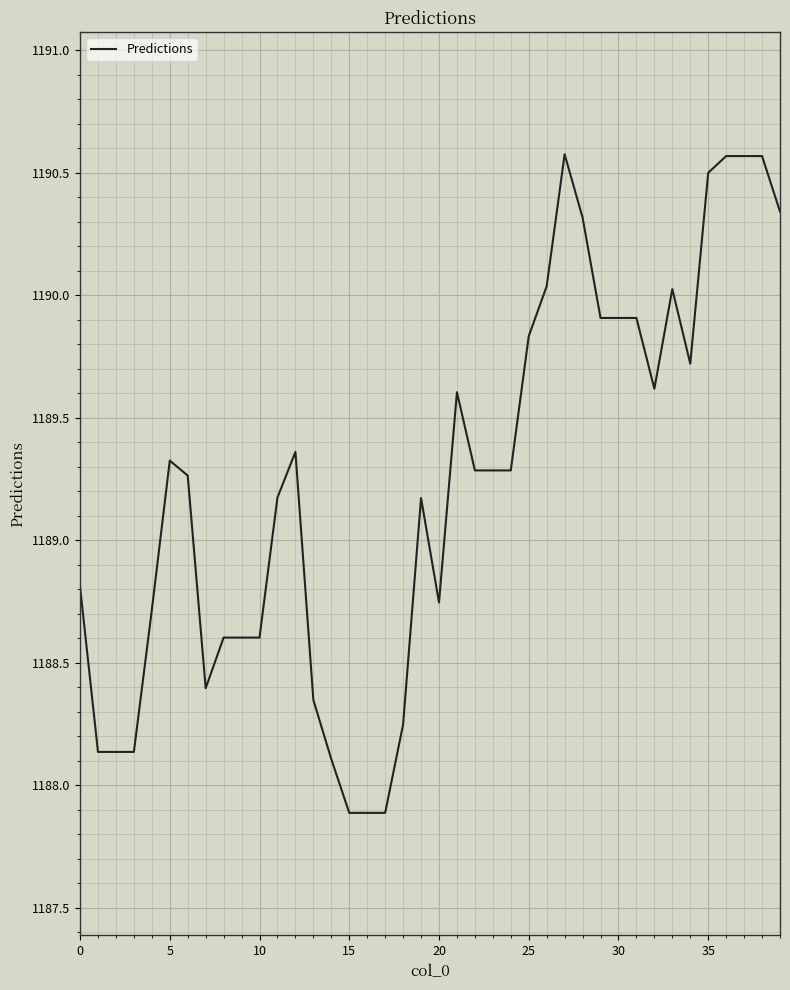

What is the difference between the maximum and minimum values?

2.7